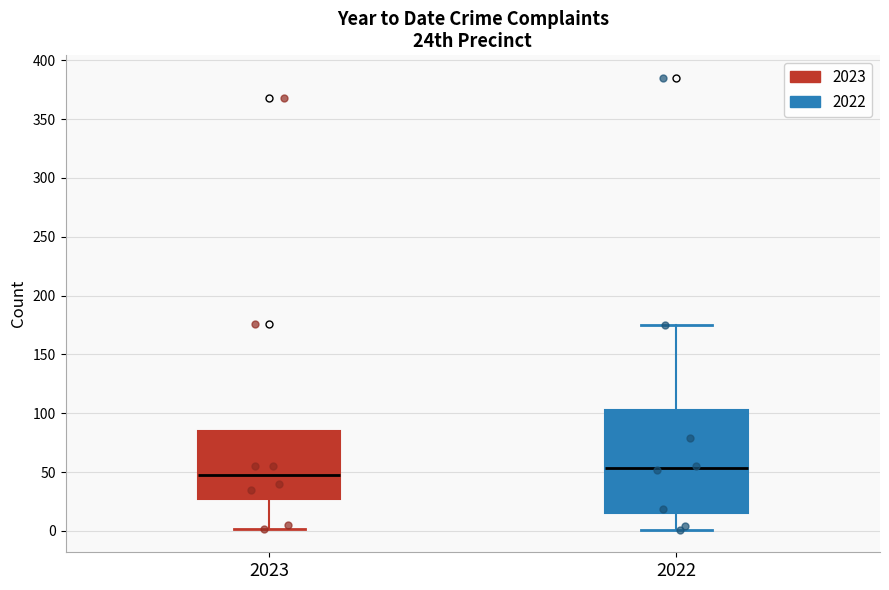

Where does the median line of the box at x = 2023 sit on the y-axis? The values are not printed on the chart, so give them approximately, as read against the axis.

50